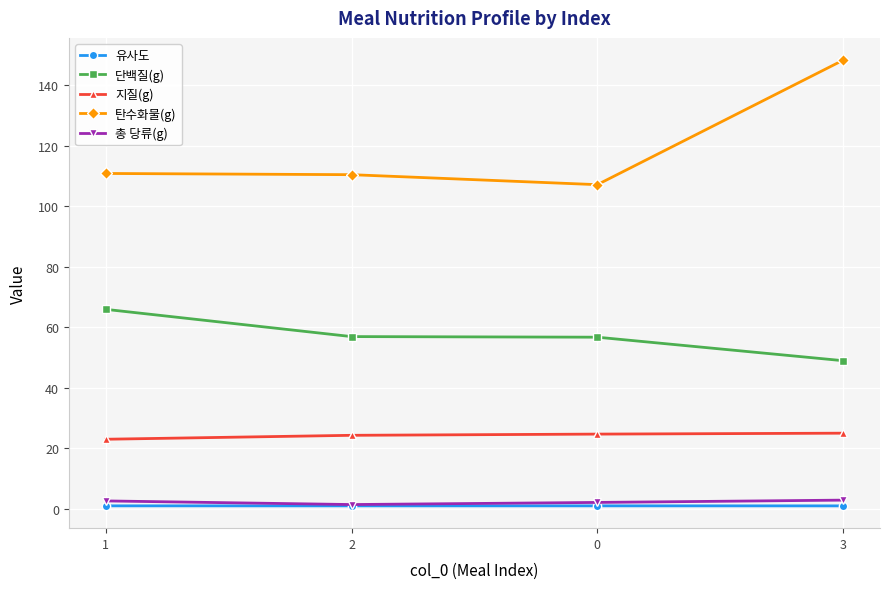

What is the highest value of the 단백질(g) series?

65.9